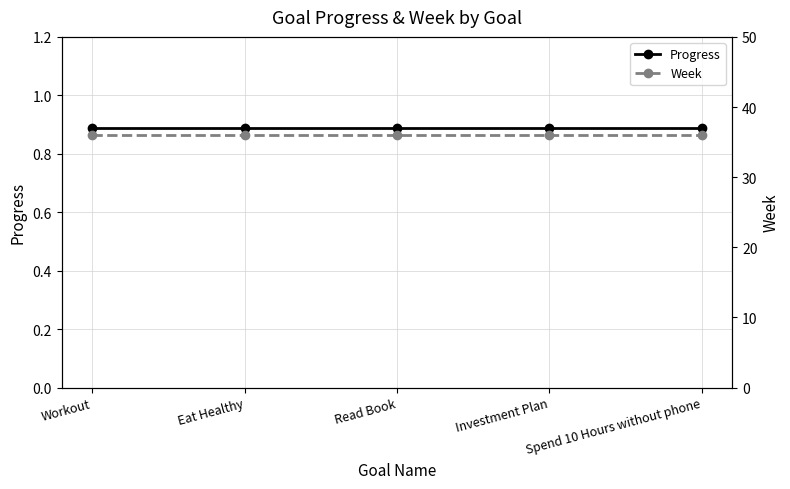

Is the value of Progress at Spend 10 Hours without phone greater than the value of Week at Spend 10 Hours without phone?

No